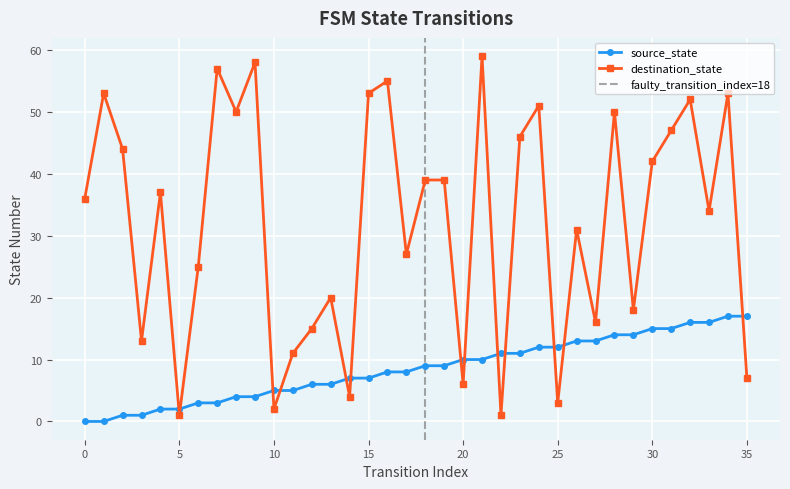

Which has a higher value, 0 or 13?

13